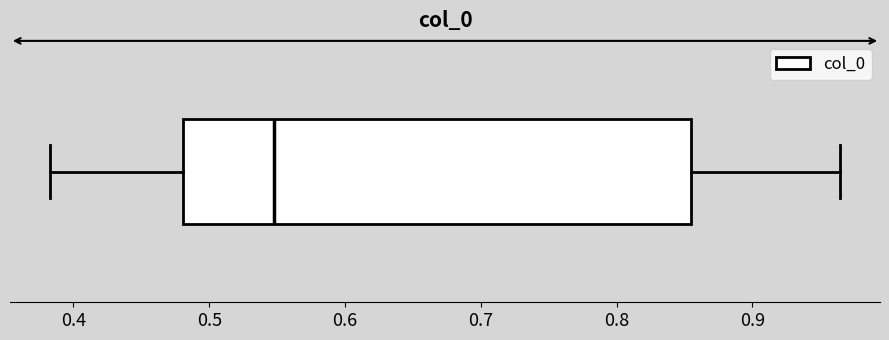

Transcribe this box plot: give where the median line is, the range the box spans, and where the two whiskers end, as read against the x-axis. The values are not printed on the chart, so give them approximately, as read against the axis.

median 0.55, box 0.48 to 0.86, whiskers 0.38 to 0.96